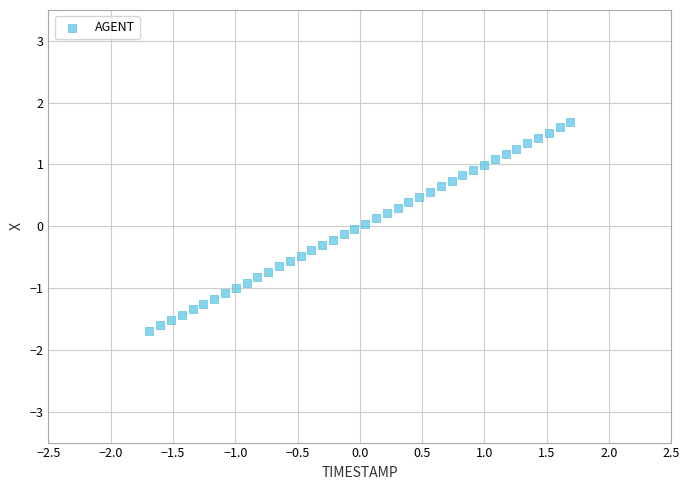

What is the range of Y values (max minus min)?

3.4